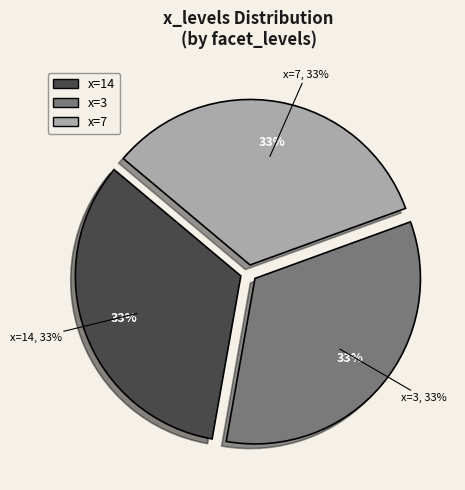

True or false: 3 accounts for 13% of the total.

False